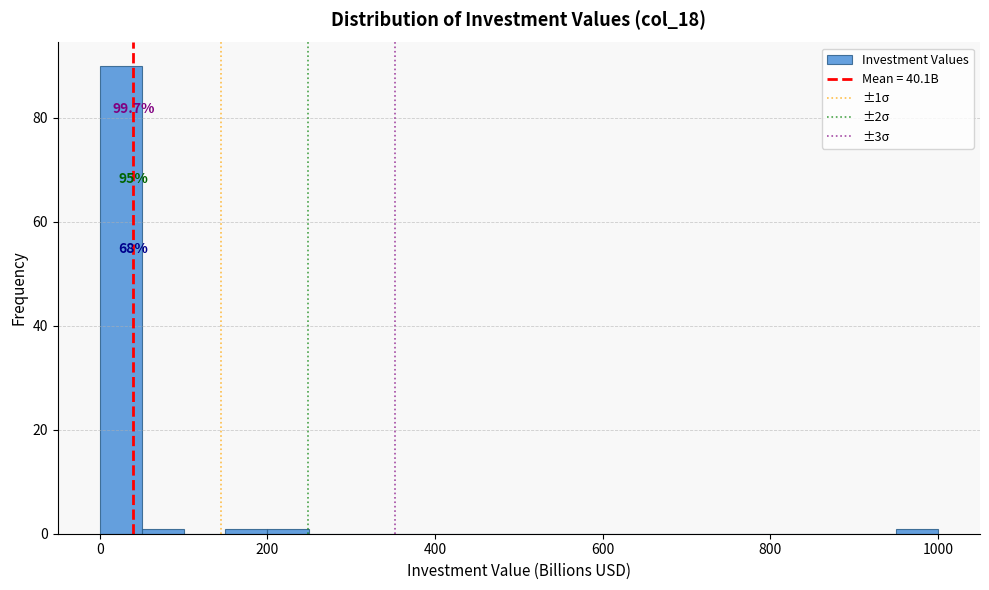

Around what value on the x-axis is the tallest bar? Give the approximate position of its centre, as read against the axis.

20